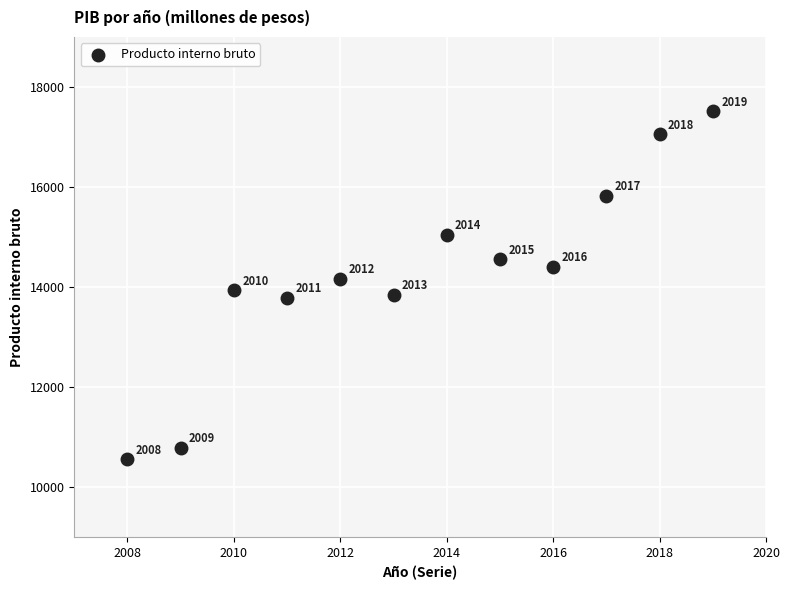

What Y value in the scatter plot is closest to 14037?

13939